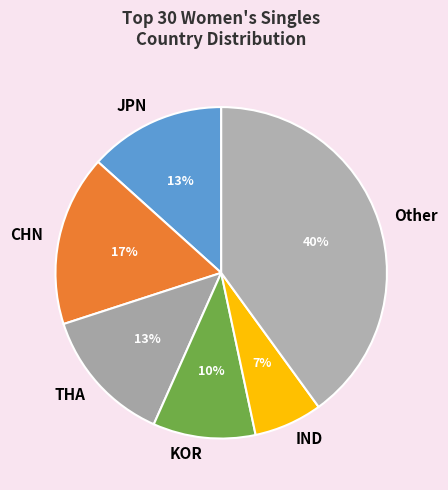

Which category has the smallest portion of the pie?

IND